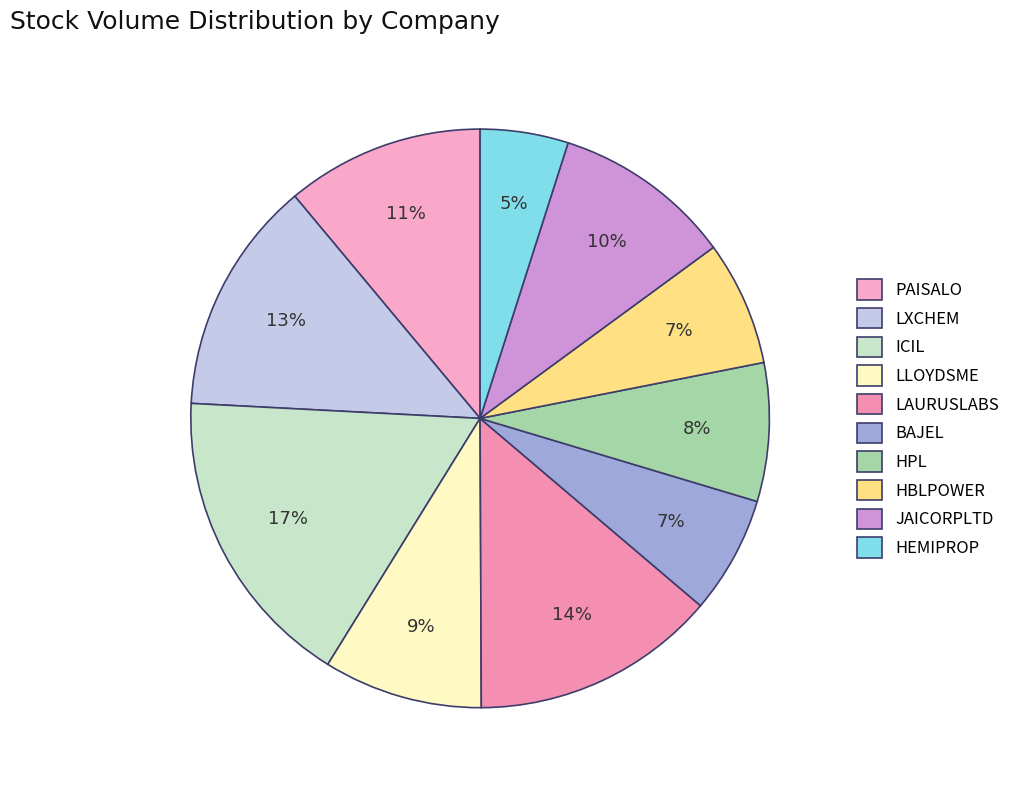

Count the number of slices in the pie.

10